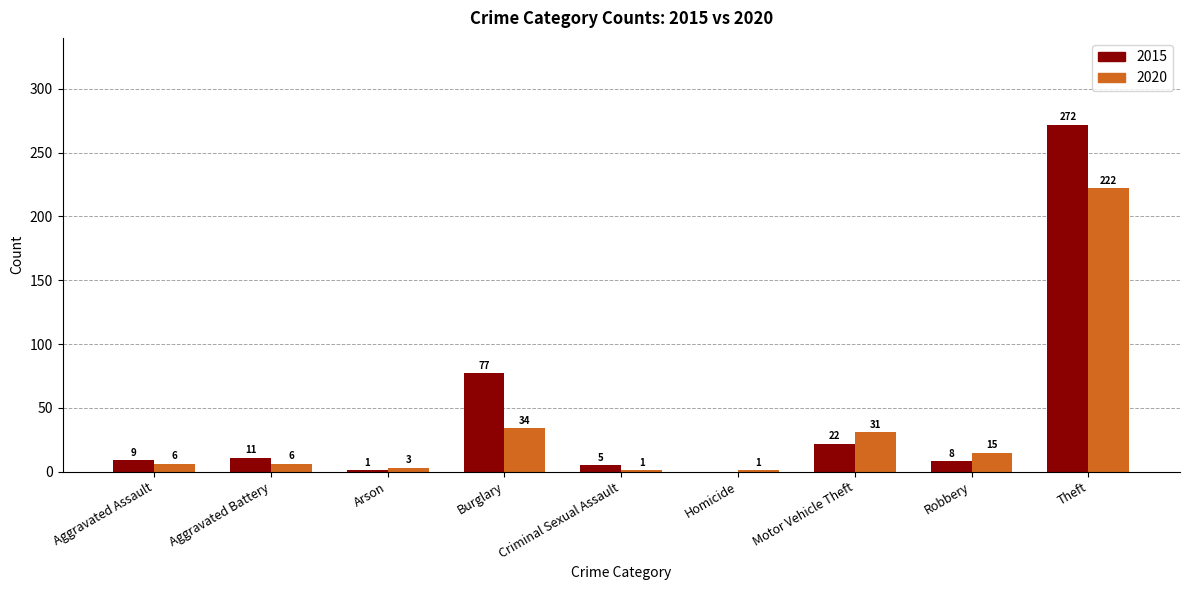

True or false: 2015 has a value of 1 at Arson.

True